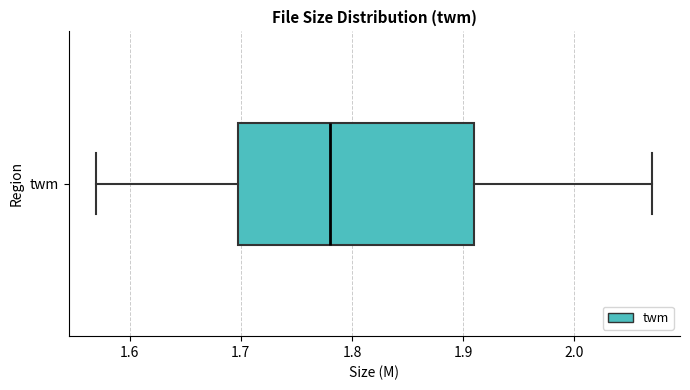

Where does the left whisker of the box for twm end on the x-axis? The values are not printed on the chart, so give them approximately, as read against the axis.

1.57